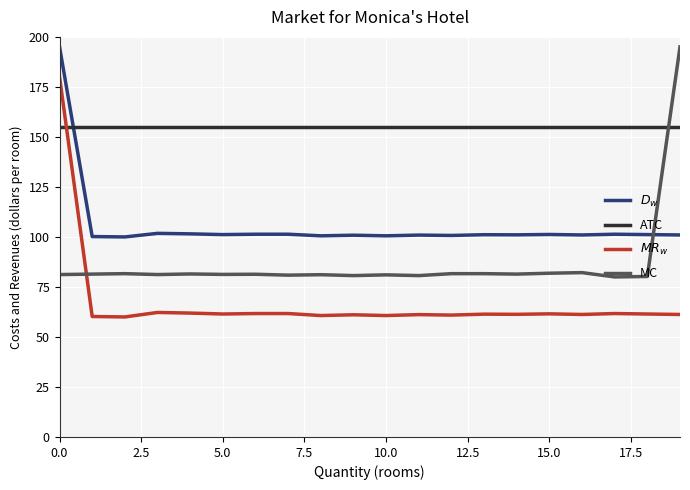

At how many categories does at least one series exceed 144?

20